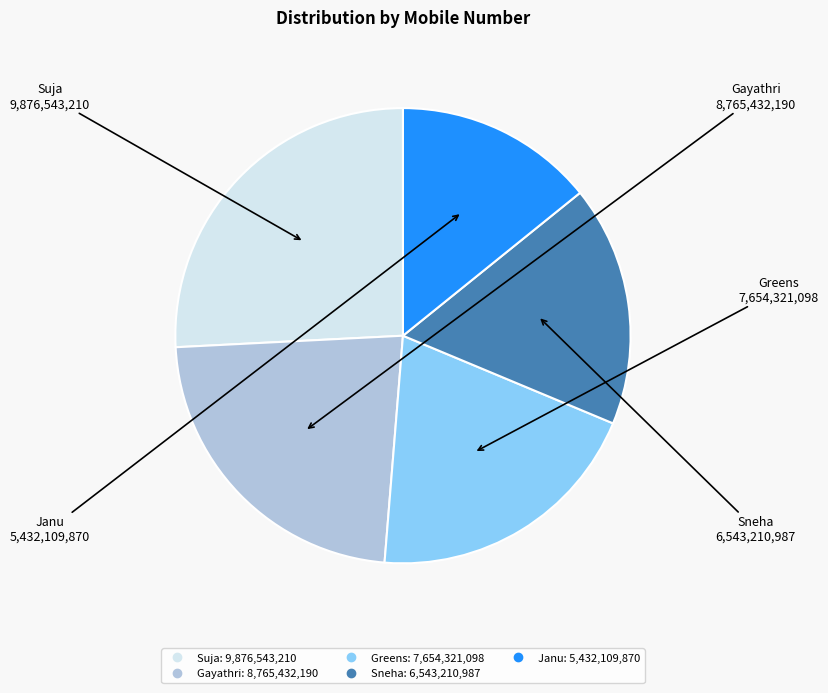

True or false: Janu accounts for 14% of the total.

True